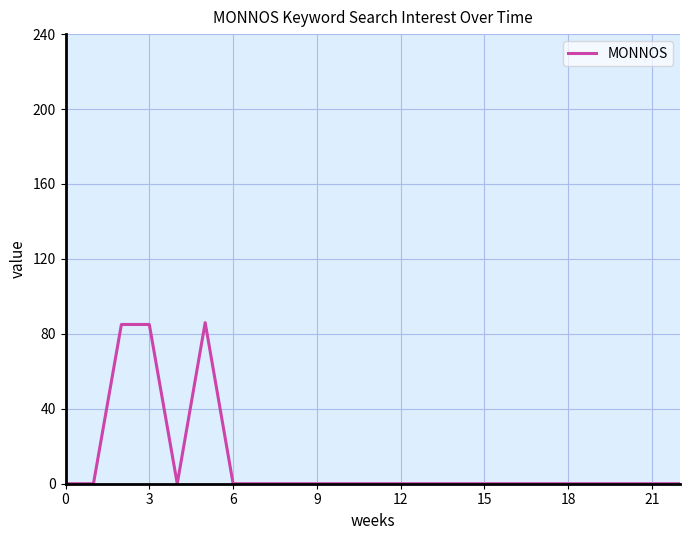

How many series are shown in this chart?

1